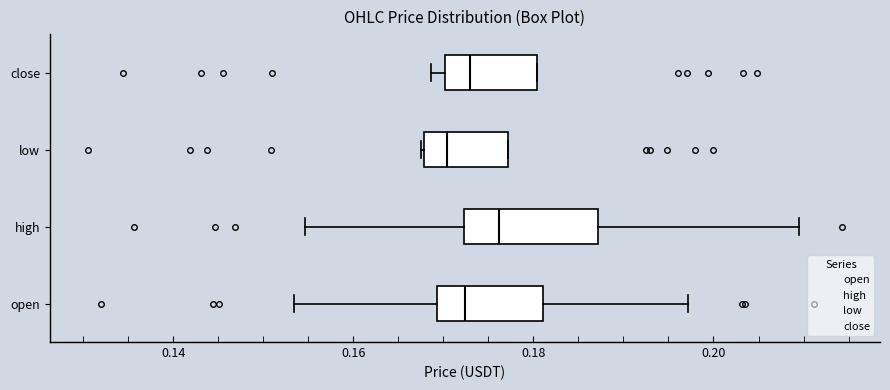

Where is the right edge of the box for close on the x-axis? The values are not printed on the chart, so give them approximately, as read against the axis.

0.180